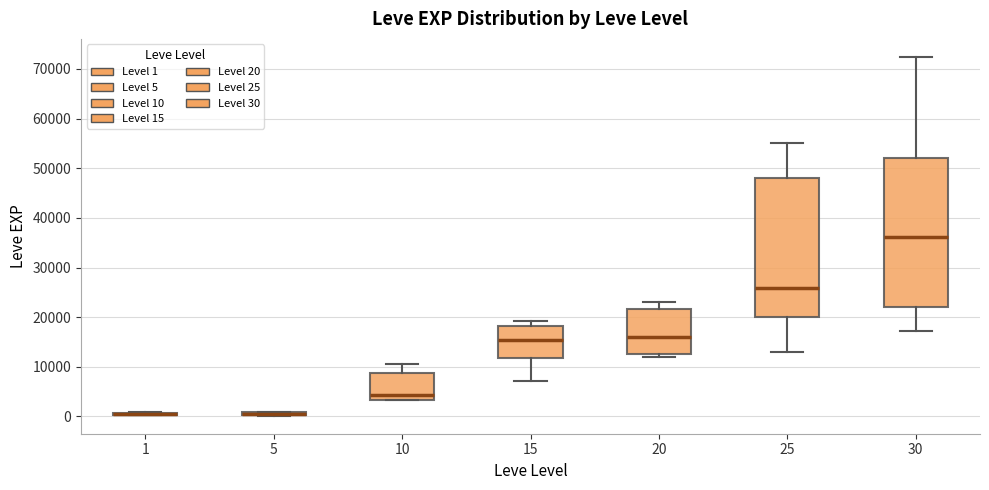

Where is the upper edge of the box at x = 15 on the y-axis? The values are not printed on the chart, so give them approximately, as read against the axis.

18000